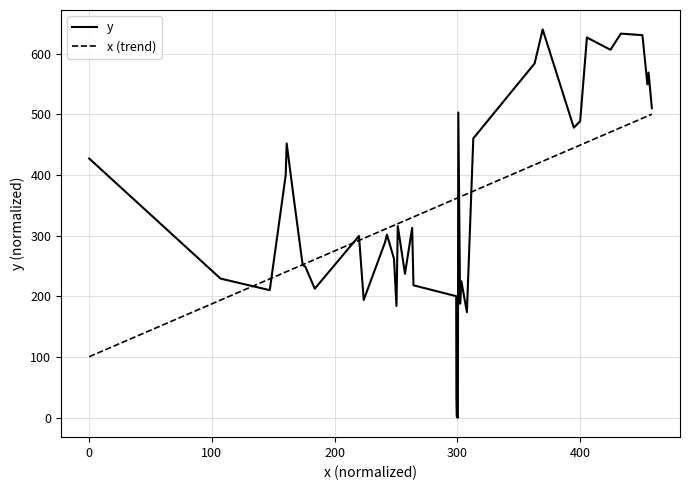

Which series has the widest spread of values?

y